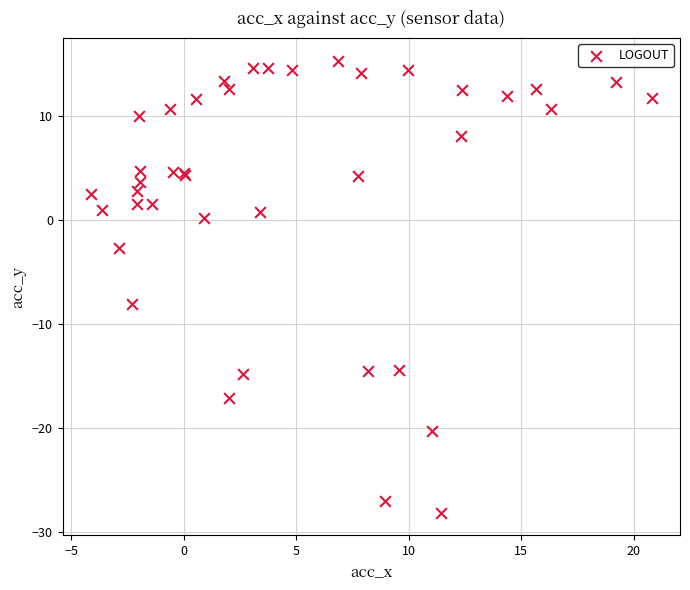

What Y value in the scatter plot is closest to -6?

-8.1